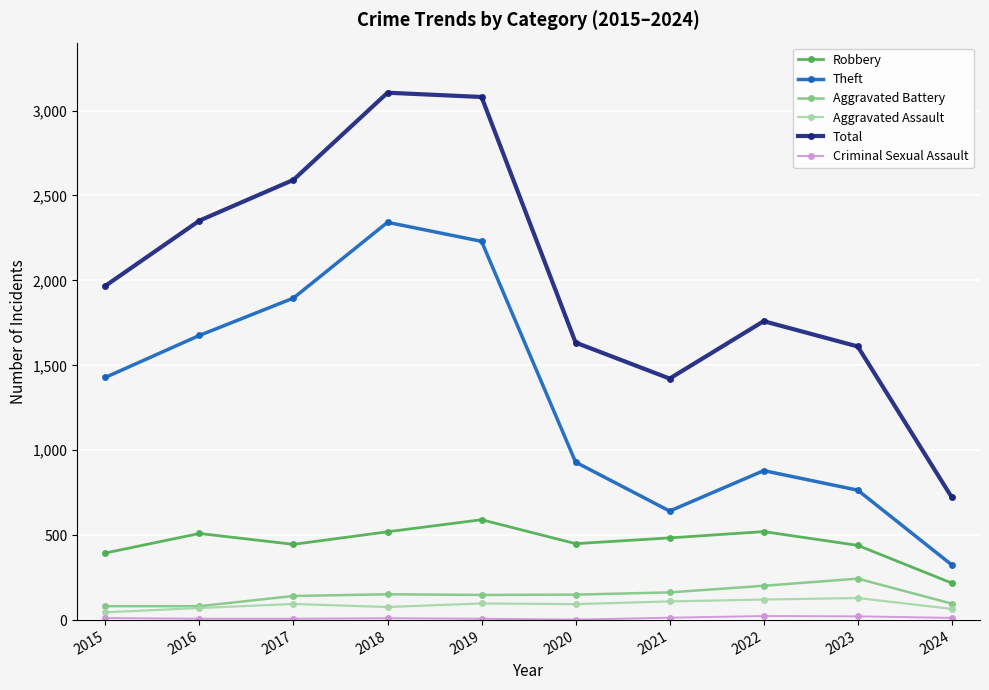

What is the maximum value for Robbery?

591